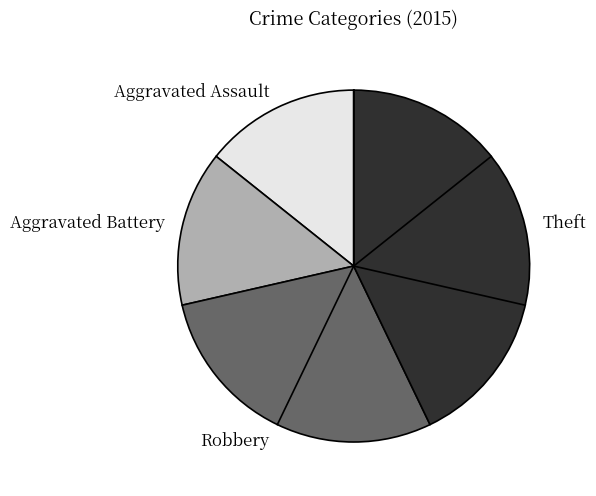

The Aggravated Assault slice represents 20% of the pie. True or false?

False